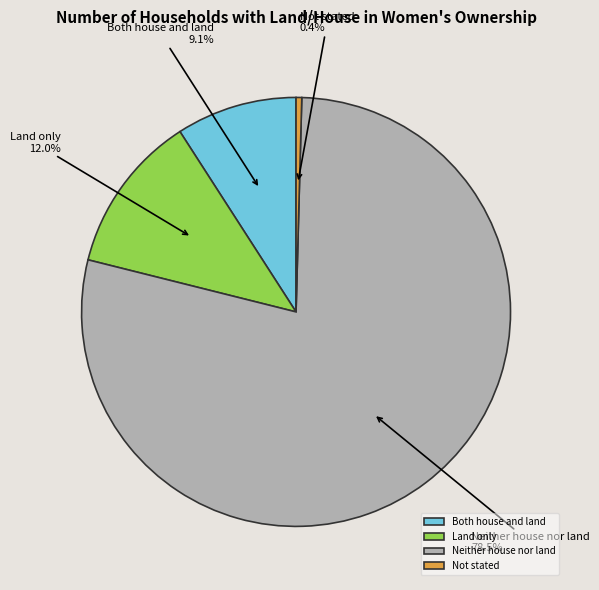

Combined, do Neither house nor land and Land only account for over 50%?

Yes